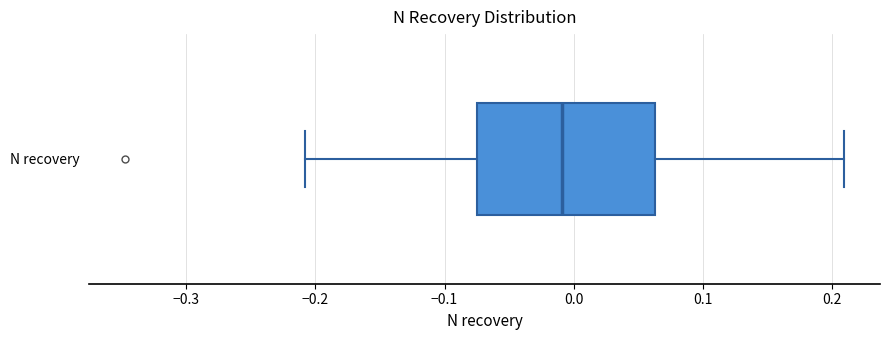

Read this box plot against the x-axis: the position of the median line, the range covered by the box, and the ends of both whiskers. The values are not printed on the chart, so give them approximately, as read against the axis.

median -0.01, box -0.07 to 0.06, whiskers -0.21 to 0.21